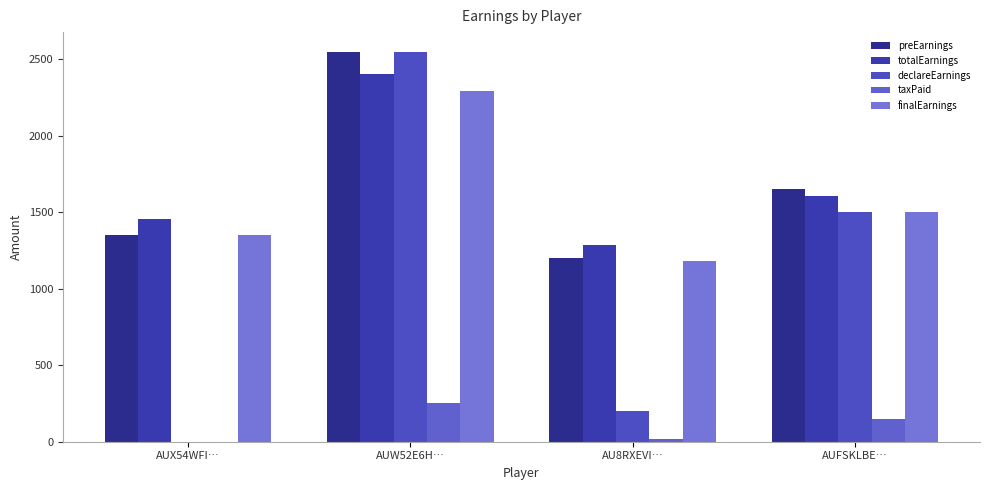

Are the bars grouped side by side (vs. stacked)?

Yes